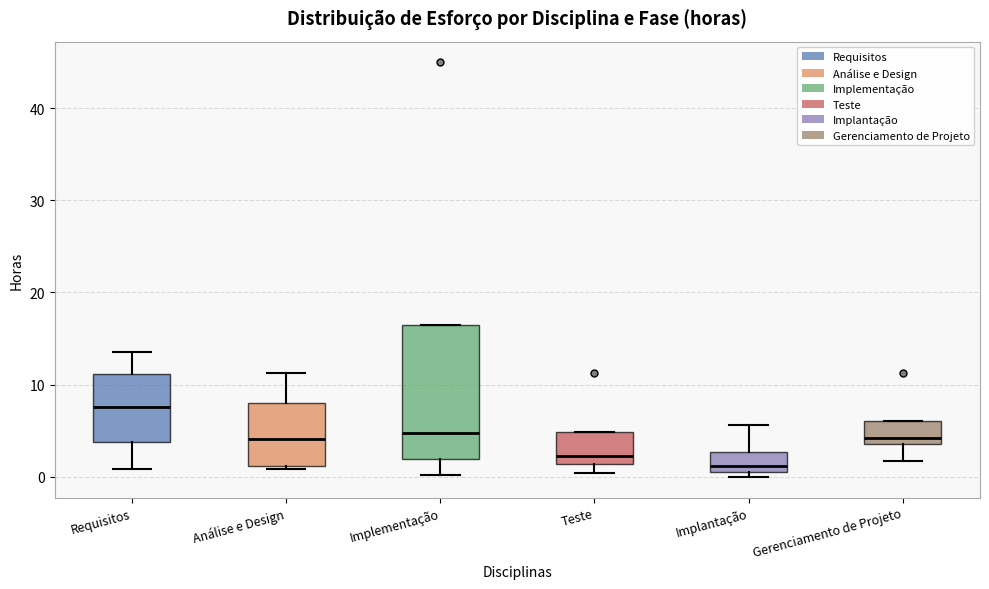

Where is the lower edge of the box for Gerenciamento de Projeto on the y-axis? The values are not printed on the chart, so give them approximately, as read against the axis.

4